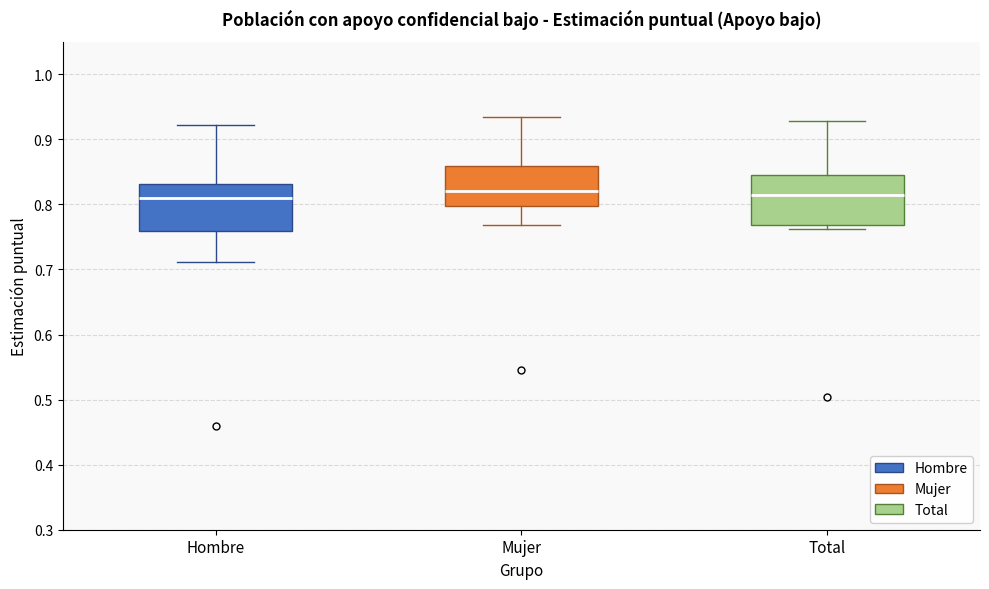

Where does the lower whisker of the box for Mujer end on the y-axis? The values are not printed on the chart, so give them approximately, as read against the axis.

0.77